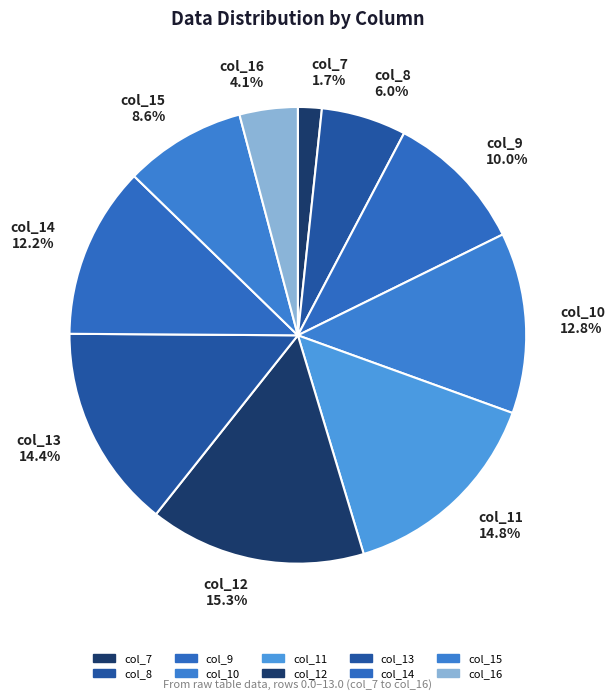

Between col_14 12.2% and col_11 14.8%, which is larger?

col_11 14.8%